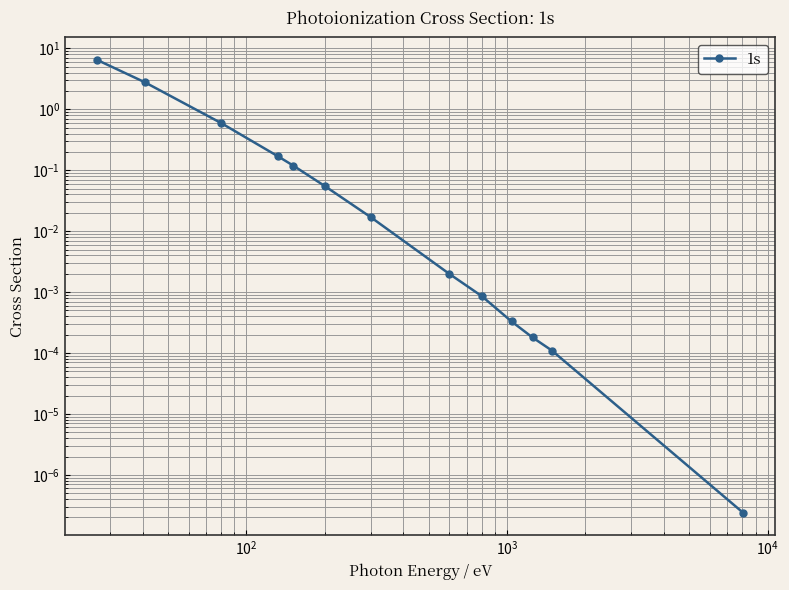

What is the sum of all values?

10.2